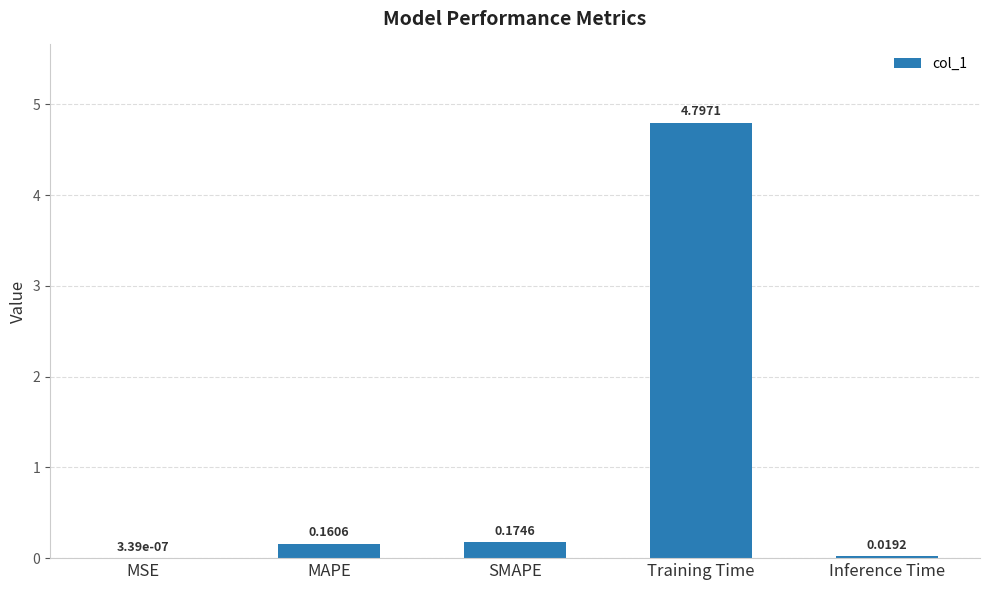

How many data points does each series have?

5